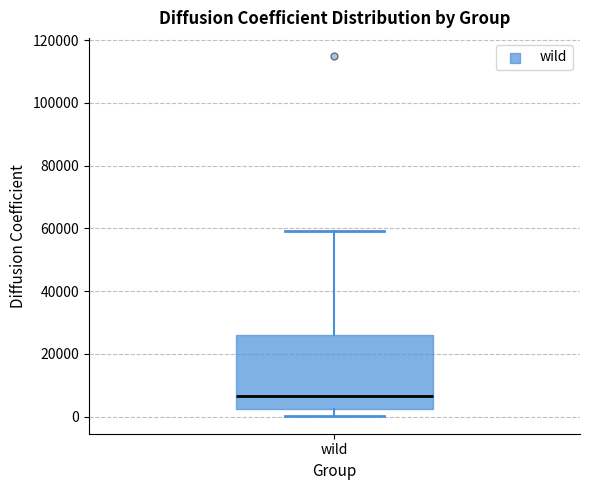

Transcribe this box plot: give where the median line is, the range the box spans, and where the two whiskers end, as read against the y-axis. The values are not printed on the chart, so give them approximately, as read against the axis.

median 6000, box 2000 to 26000, whiskers 0 to 60000